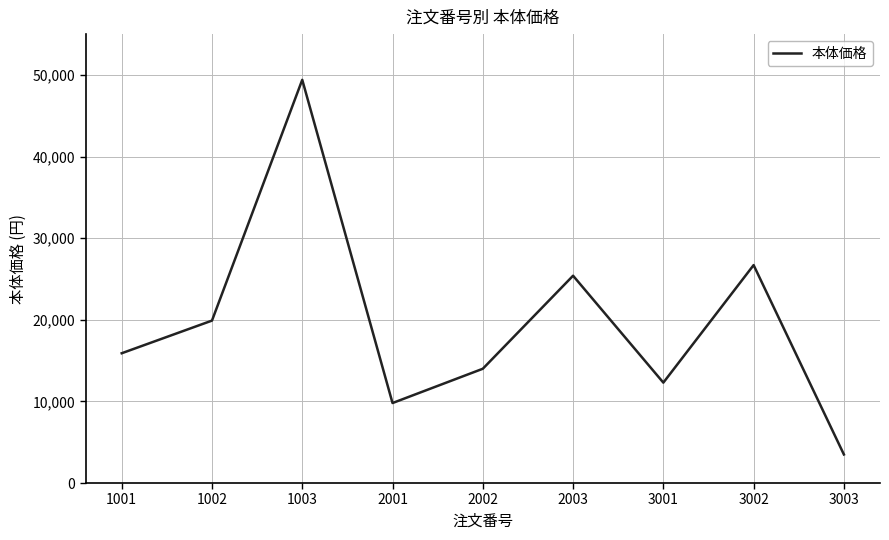

Rank the categories by value from lowest to highest.

3003, 2001, 3001, 2002, 1001, 1002, 2003, 3002, 1003